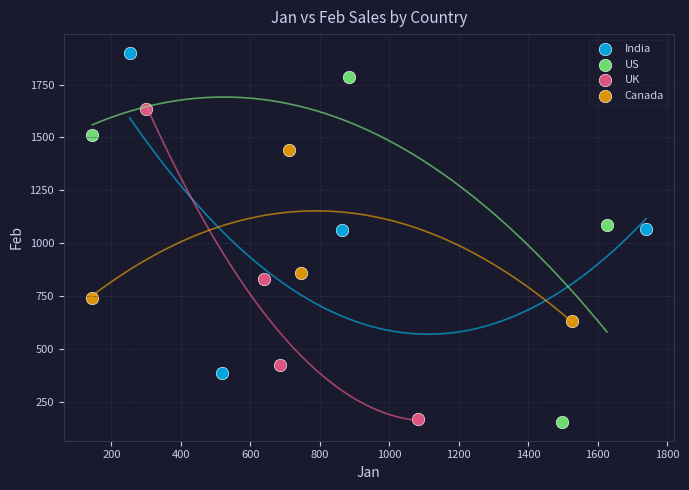

What are all the series names shown in the legend?

India, US, UK, Canada